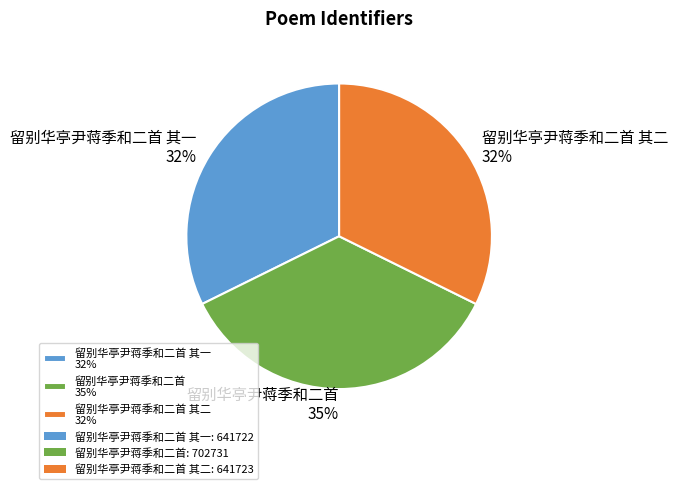

To the nearest percent, what is the average slice percentage?

33%